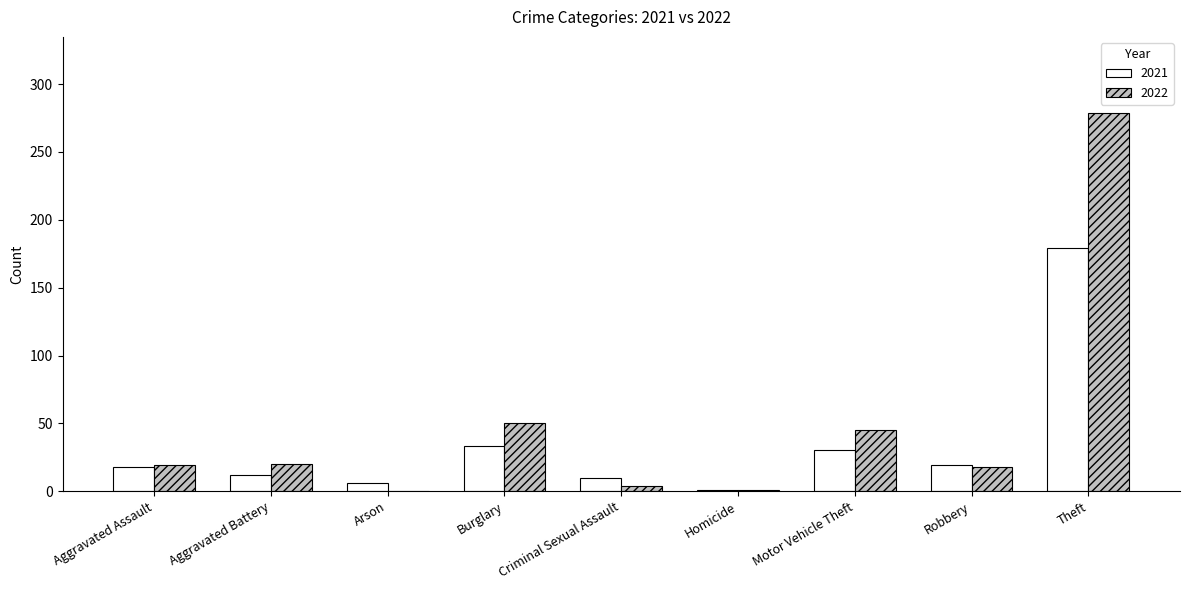

Where is 2021 nearest to the value 90?

Burglary